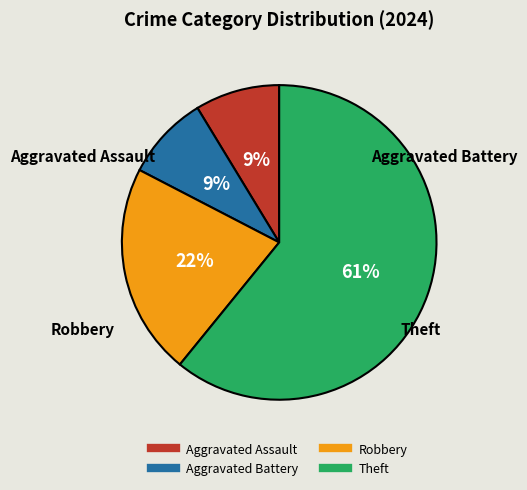

To the nearest percent, what is the average slice percentage?

25%